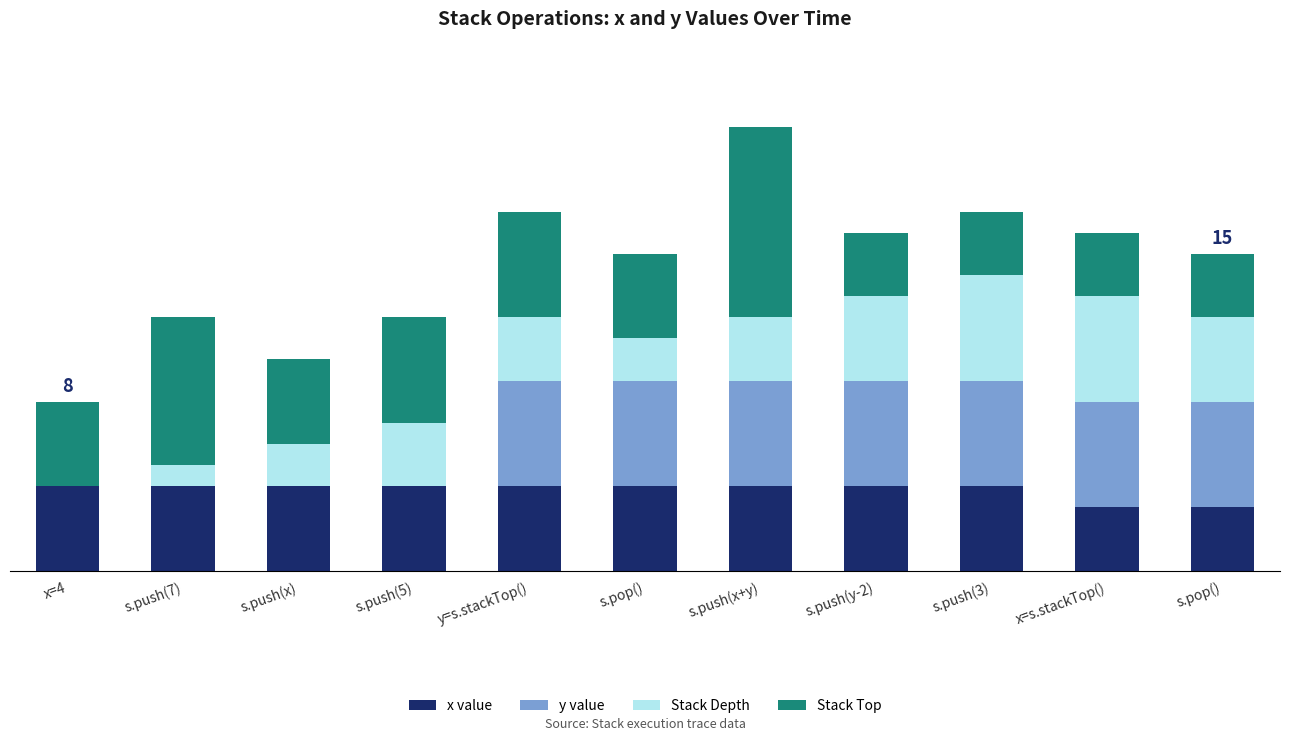

What is the difference between the second highest and minimum values in the y value series?

5